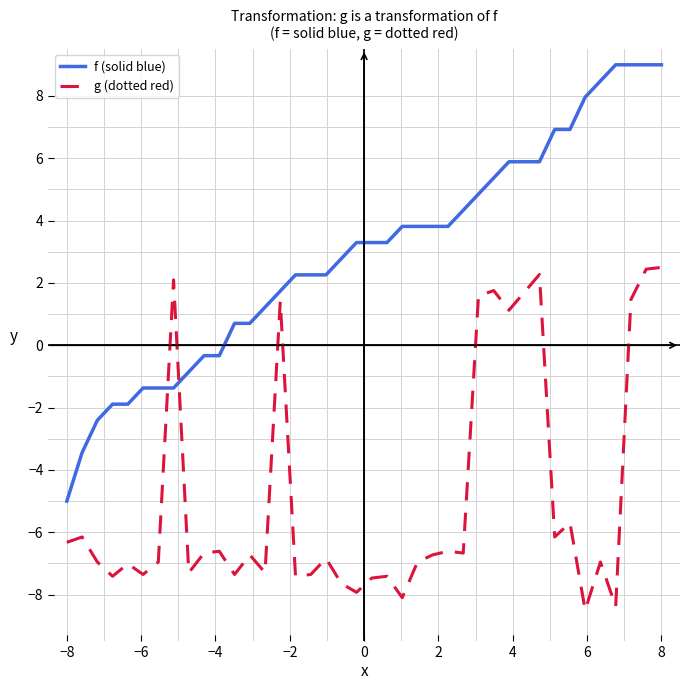

Which series has the largest range (max minus min)?

f (solid blue)